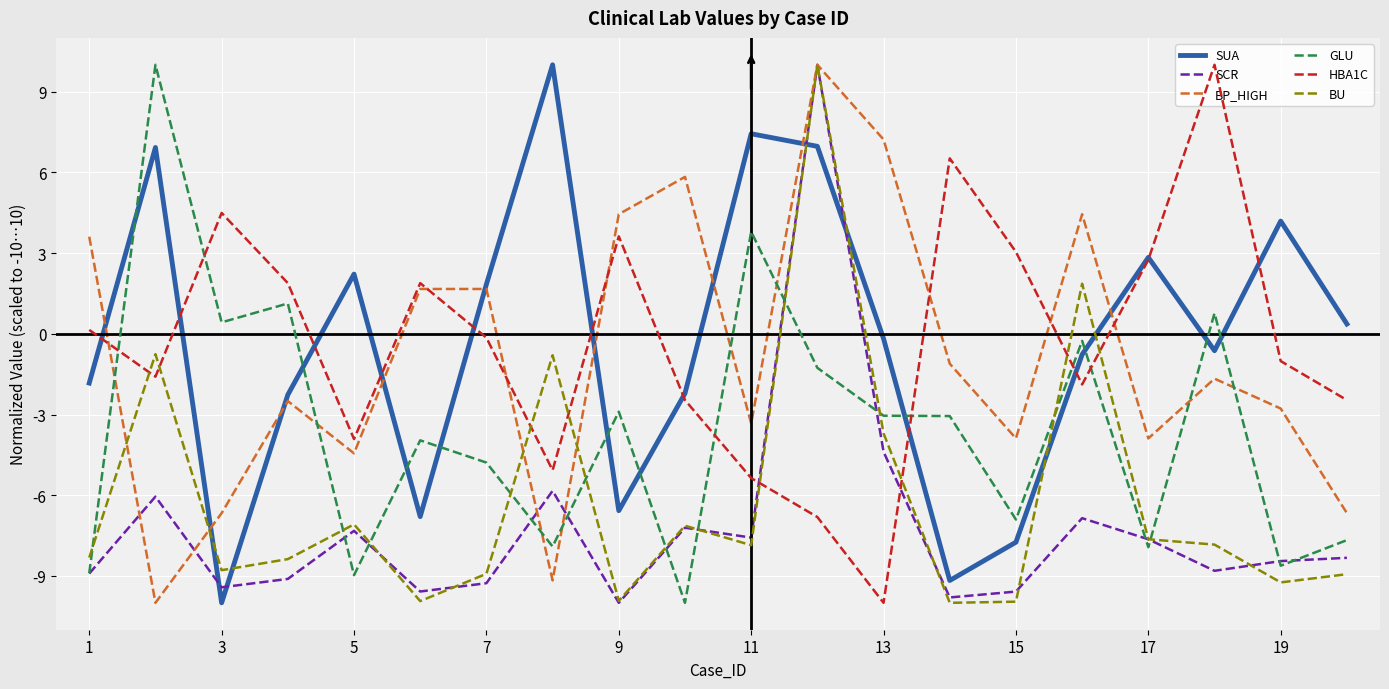

How many values in the SUA series exceed 0?

9